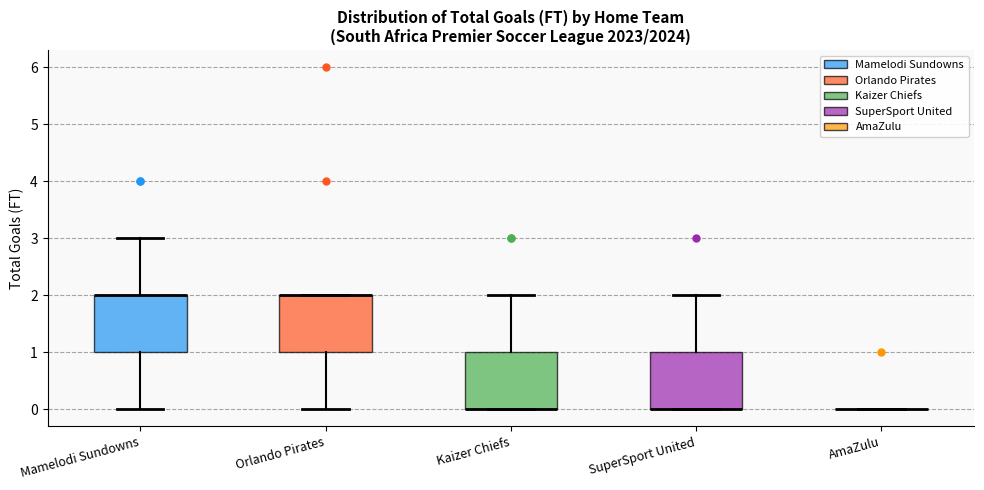

Where is the lower edge of the box for Kaizer Chiefs on the y-axis? The values are not printed on the chart, so give them approximately, as read against the axis.

0